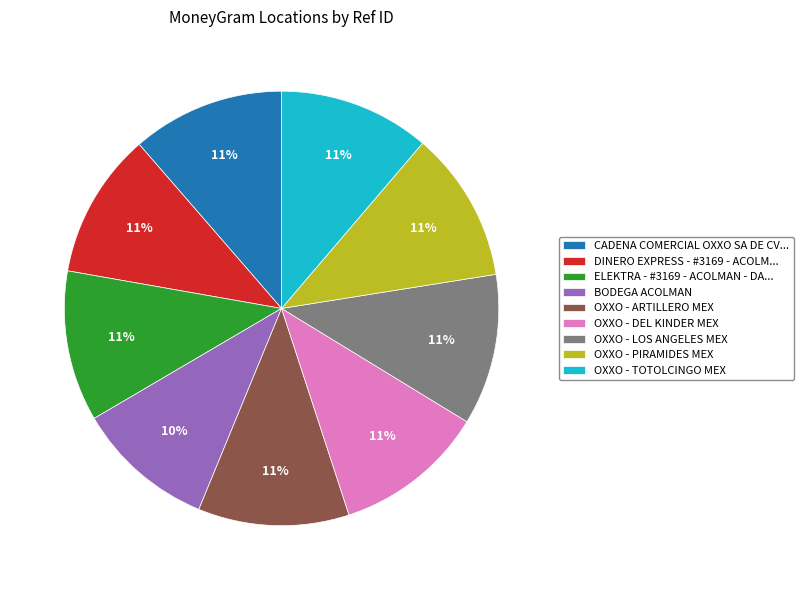

True or false: OXXO - DEL KINDER MEX accounts for 24% of the total.

False